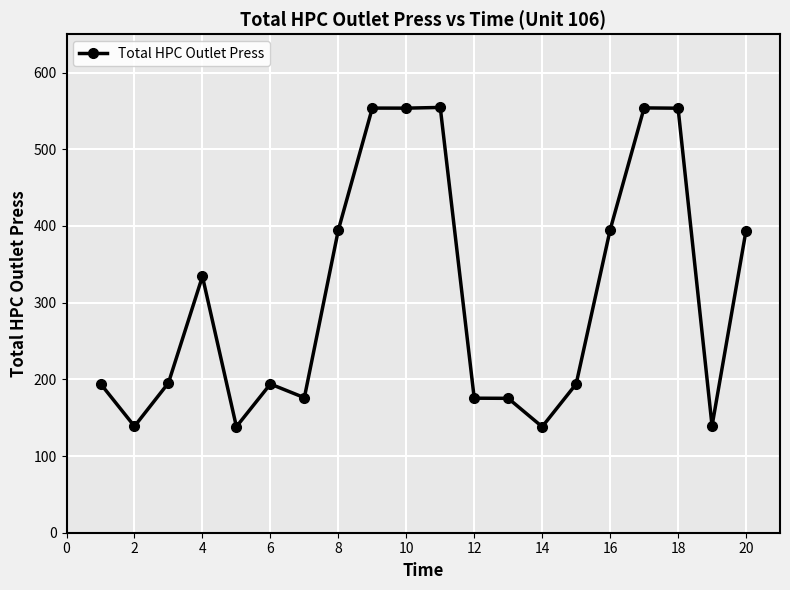

What is the minimum value shown in the chart?

138.2